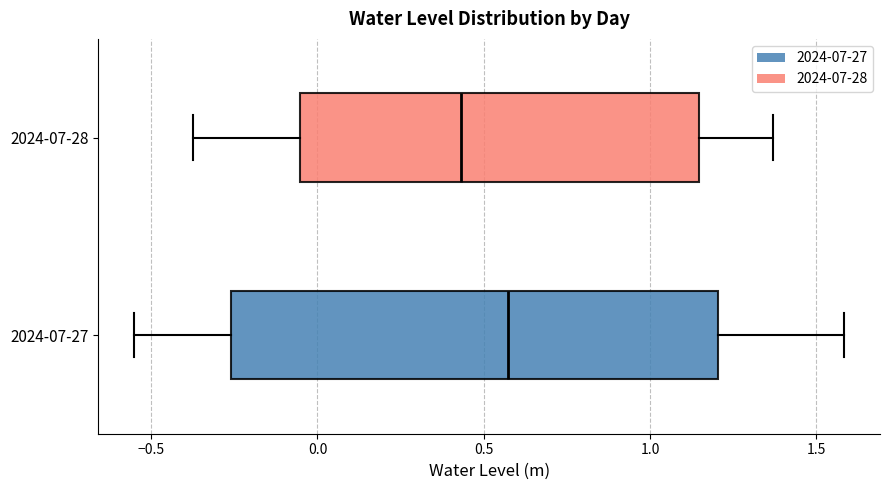

Which box has the furthest to the right median line?

2024-07-27